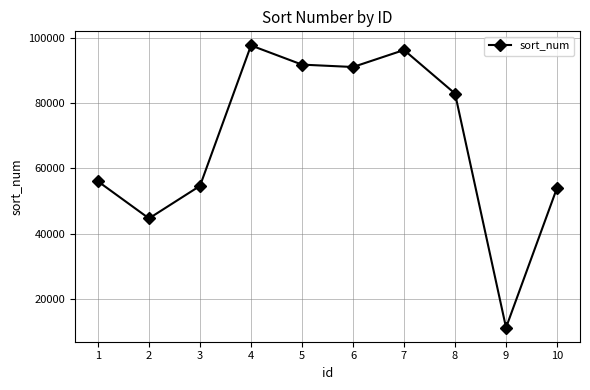

What is the ratio of the value at 8 to the value at 10?

1.5